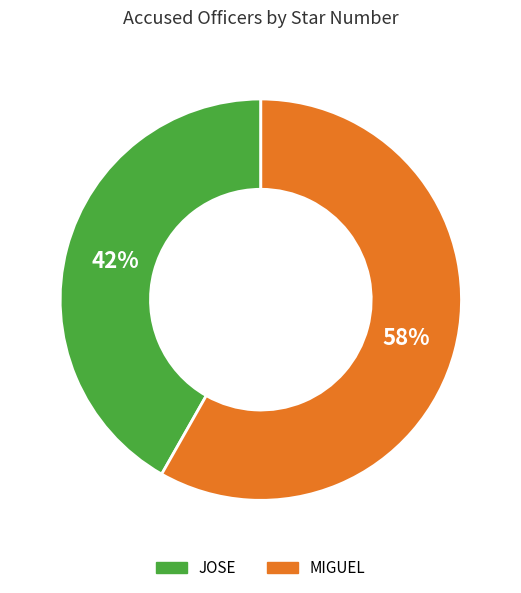

To the nearest percent, what portion does MIGUEL represent?

58%